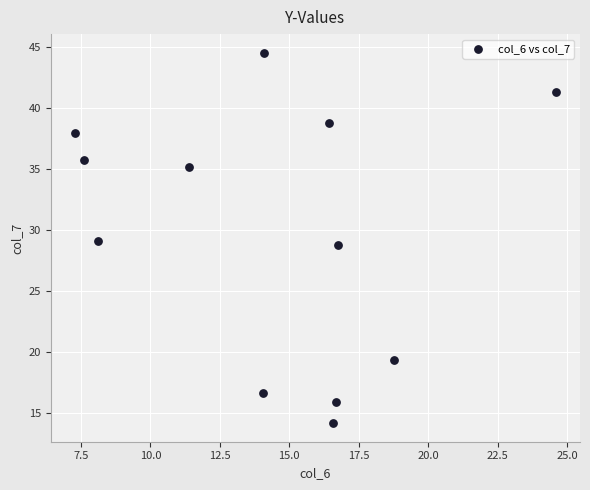

What is the range of X values (max minus min)?

17.3